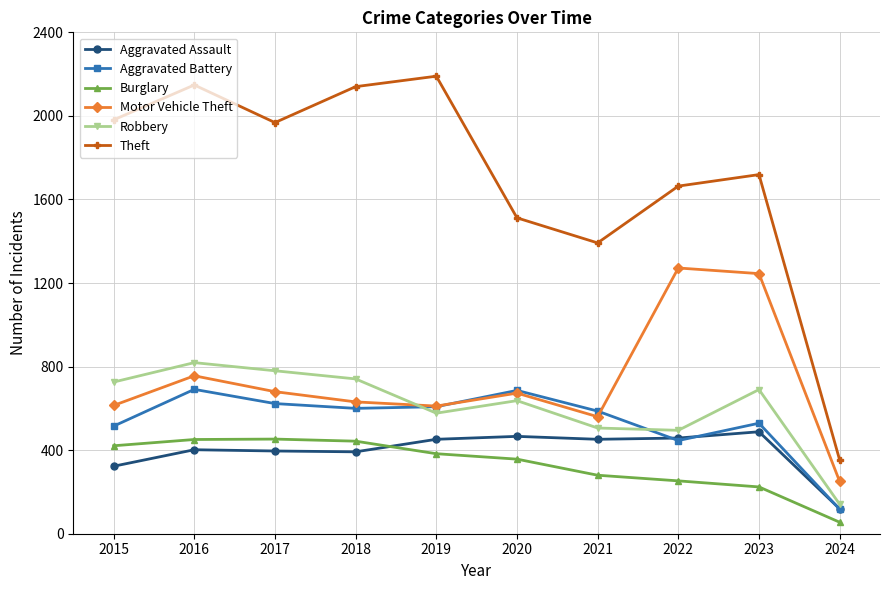

At 2023, list the series in order from smallest to largest.

Burglary, Aggravated Assault, Aggravated Battery, Robbery, Motor Vehicle Theft, Theft